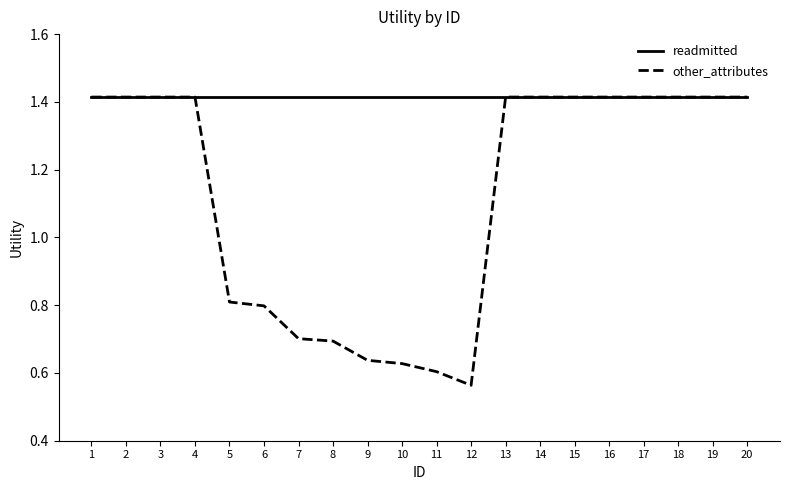

How many lines are shown in the chart?

2